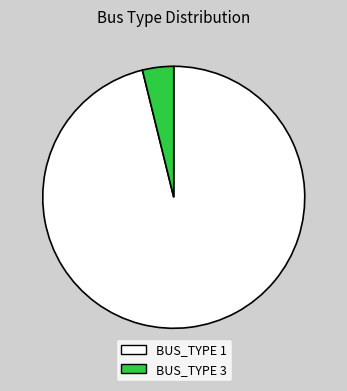

Combined, do BUS_TYPE 3 and BUS_TYPE 1 account for over 50%?

Yes